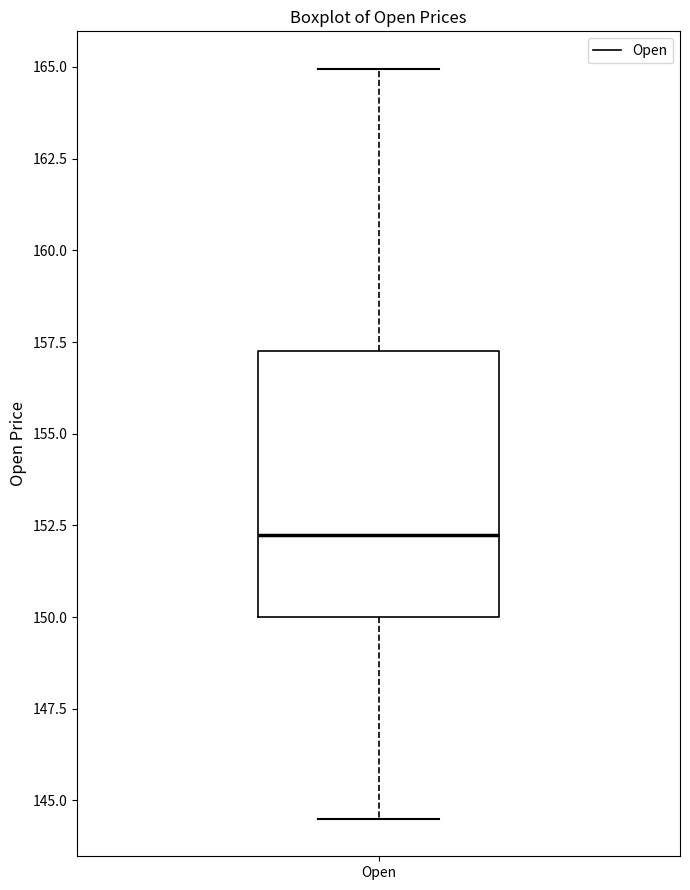

Where does the upper whisker of the box for Open end on the y-axis? The values are not printed on the chart, so give them approximately, as read against the axis.

165.0